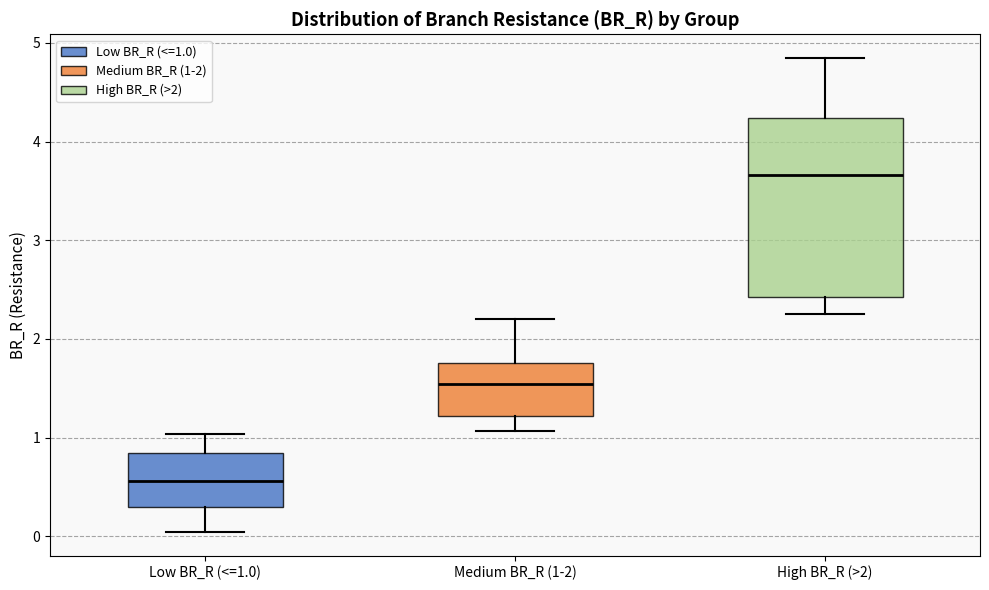

Reading left to right, transcribe this box plot: for each box, give where its median line is, the range the box spans, and where its two whiskers end, as read against the y-axis. The values are not printed on the chart, so give them approximately, as read against the axis.

Low BR_R (<=1.0): median 0.6, box 0.3 to 0.8, whiskers 0.0 to 1.0
Medium BR_R (1-2): median 1.5, box 1.2 to 1.8, whiskers 1.1 to 2.2
High BR_R (>2): median 3.7, box 2.4 to 4.2, whiskers 2.2 to 4.8